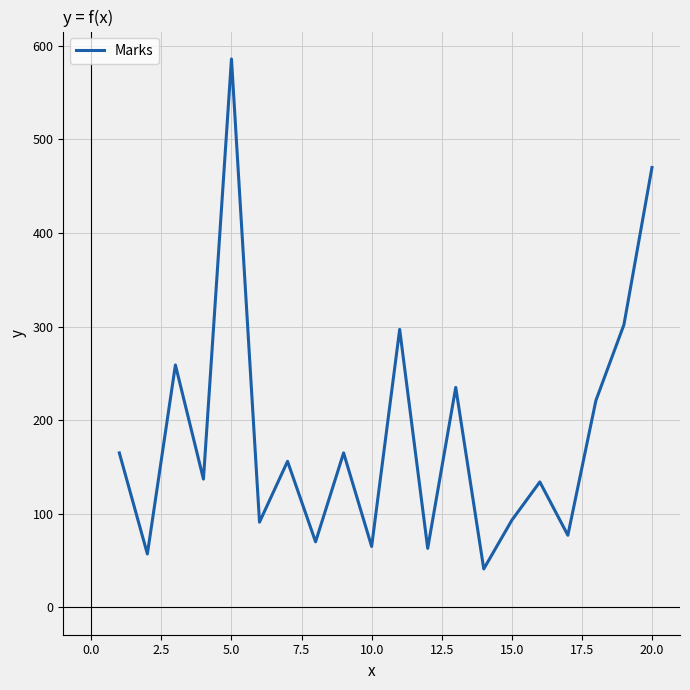

What is the maximum value shown in the chart?

586